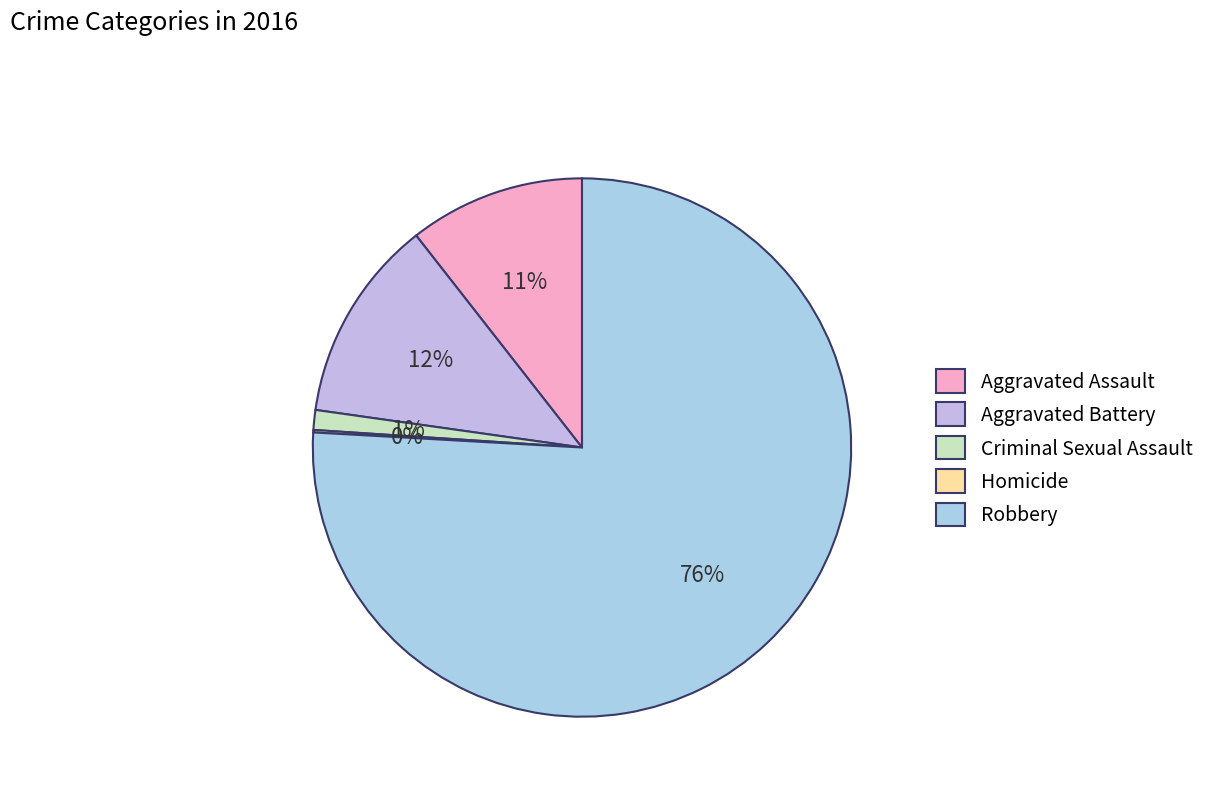

To the nearest percent, what is the difference between the Aggravated Battery and Homicide slice percentages?

12%